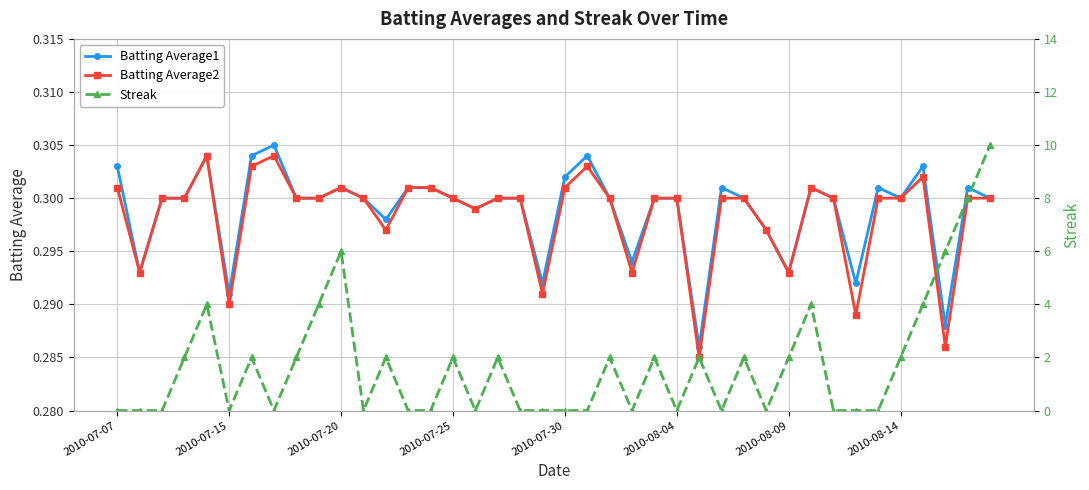

Reading left to right, extract all data points from this chart.

Batting Average1: 0.3	0.3	0.3	0.3	0.3	0.3	0.3	0.3	0.3	0.3	0.3	0.3	0.3	0.3	0.3	0.3	0.3	0.3	0.3	0.3	0.3	0.3	0.3	0.3	0.3	0.3	0.3	0.3	0.3	0.3	0.3	0.3	0.3	0.3	0.3	0.3	0.3	0.3	0.3	0.3
Batting Average2: 0.3	0.3	0.3	0.3	0.3	0.3	0.3	0.3	0.3	0.3	0.3	0.3	0.3	0.3	0.3	0.3	0.3	0.3	0.3	0.3	0.3	0.3	0.3	0.3	0.3	0.3	0.3	0.3	0.3	0.3	0.3	0.3	0.3	0.3	0.3	0.3	0.3	0.3	0.3	0.3
Streak: 0.0	0.0	0.0	2.0	4.0	0.0	2.0	0.0	2.0	4.0	6.0	0.0	2.0	0.0	0.0	2.0	0.0	2.0	0.0	0.0	0.0	0.0	2.0	0.0	2.0	0.0	2.0	0.0	2.0	0.0	2.0	4.0	0.0	0.0	0.0	2.0	4.0	6.0	8.0	10.0